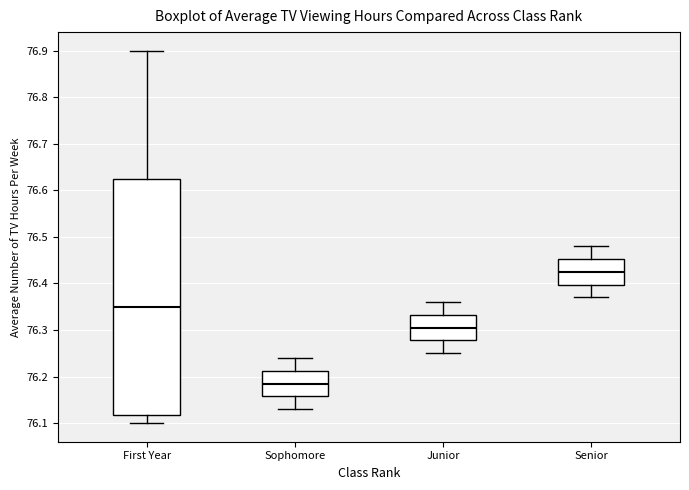

Where does the median line of the box for Sophomore sit on the y-axis? The values are not printed on the chart, so give them approximately, as read against the axis.

76.19